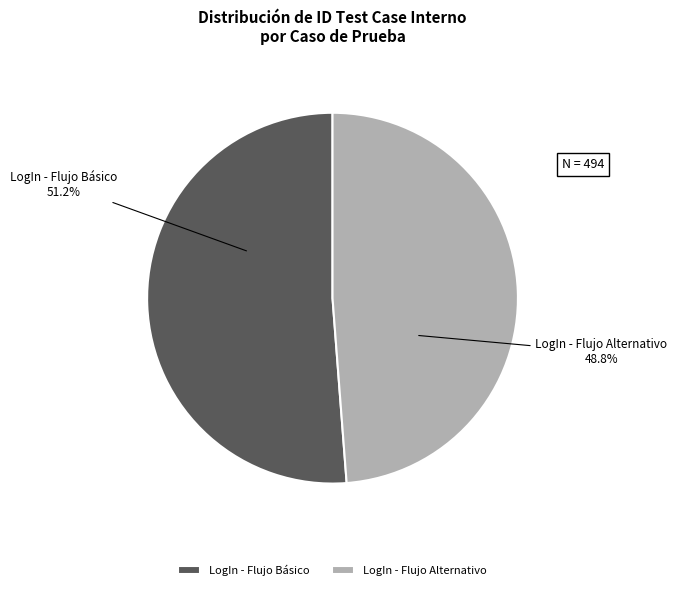

To the nearest percent, what portion does LogIn - Flujo Básico represent?

51%